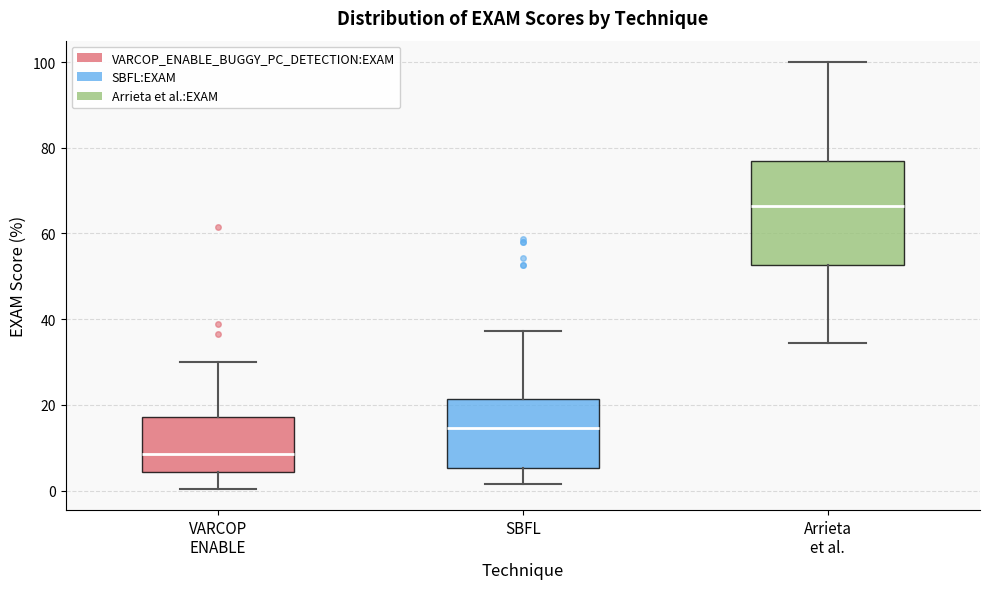

Reading left to right, transcribe this box plot: for each box, give where its median line is, the range the box spans, and where its two whiskers end, as read against the y-axis. The values are not printed on the chart, so give them approximately, as read against the axis.

VARCOP ENABLE: median 8, box 4 to 18, whiskers 0 to 30
SBFL: median 14, box 6 to 22, whiskers 2 to 38
Arrieta et al.: median 66, box 52 to 76, whiskers 34 to 100